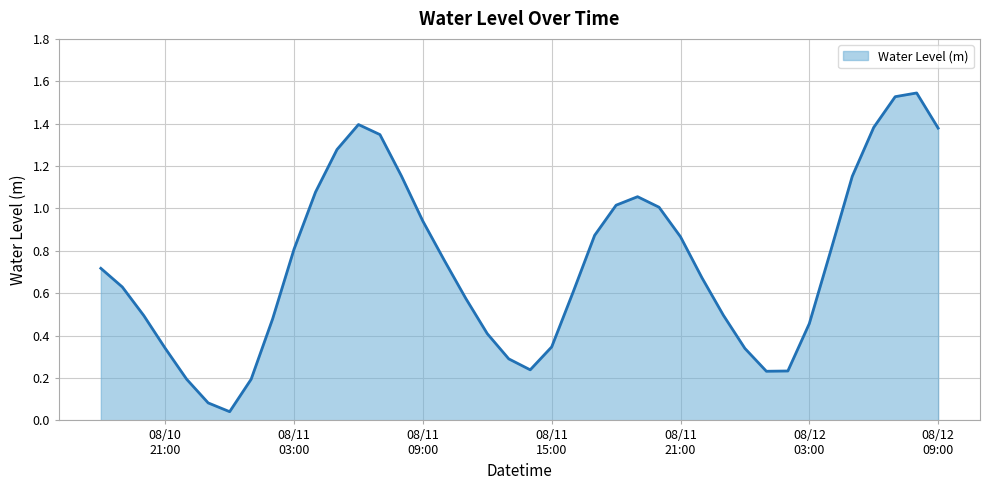

At which label is the value closest to 0?

2023-08-11 00:00:00